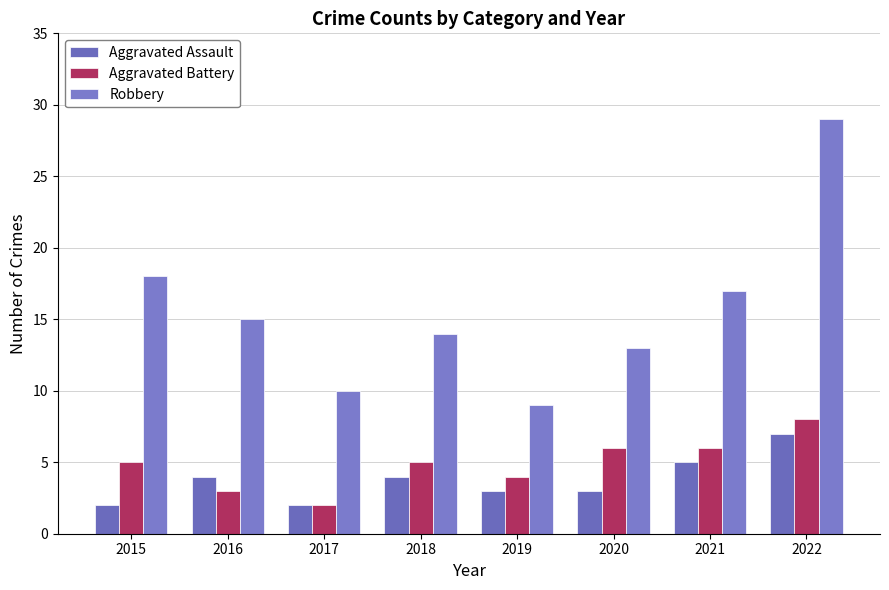

Read the Aggravated Battery value at 2016.

3